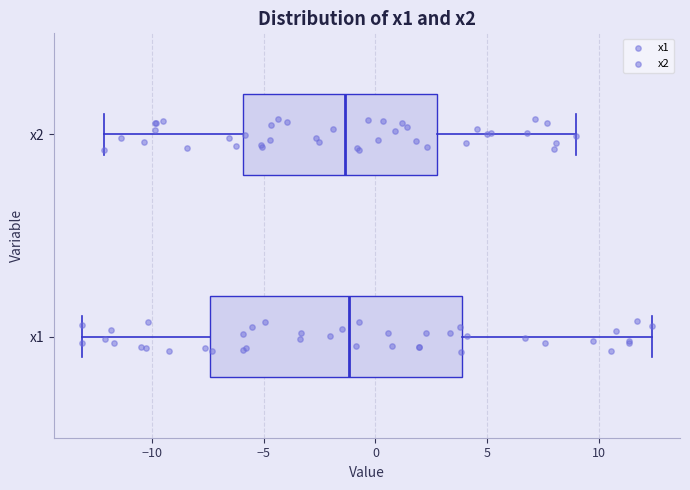

Reading bottom to top, transcribe this box plot: for each box, give where its median line is, the range the box spans, and where its two whiskers end, as read against the x-axis. The values are not printed on the chart, so give them approximately, as read against the axis.

x1: median -1.0, box -7.5 to 4.0, whiskers -13.0 to 12.5
x2: median -1.5, box -6.0 to 3.0, whiskers -12.0 to 9.0